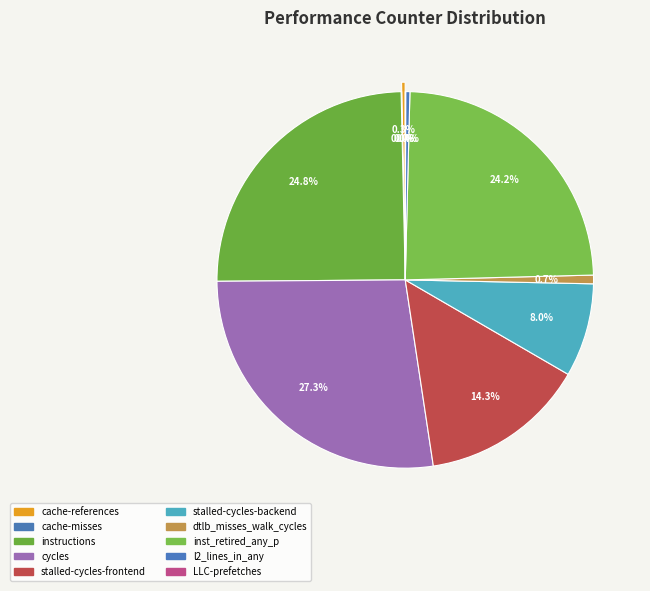

How many segments does this pie chart have?

10